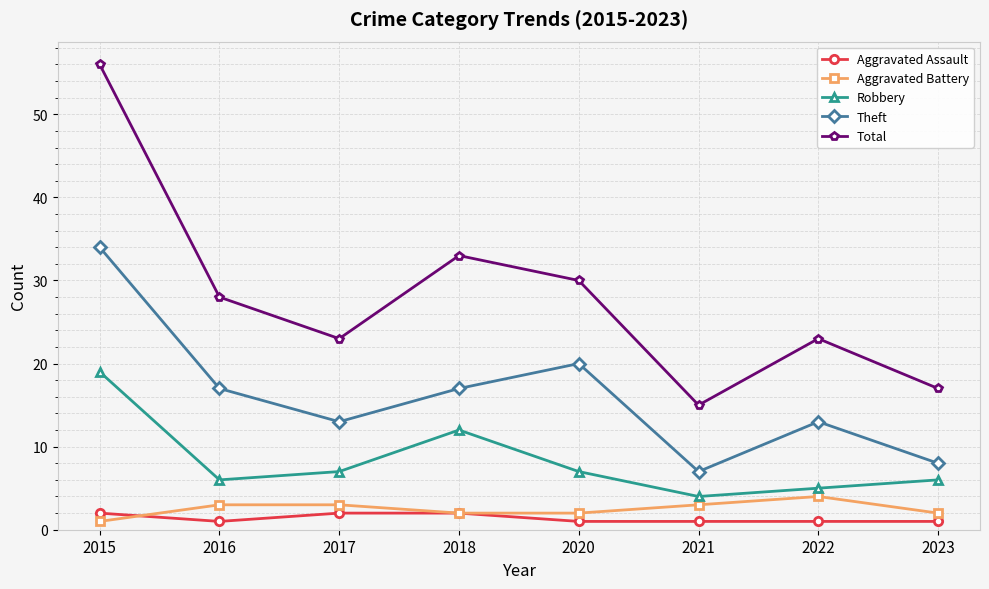

What is the value of the Total point at the 5th from the left?

30